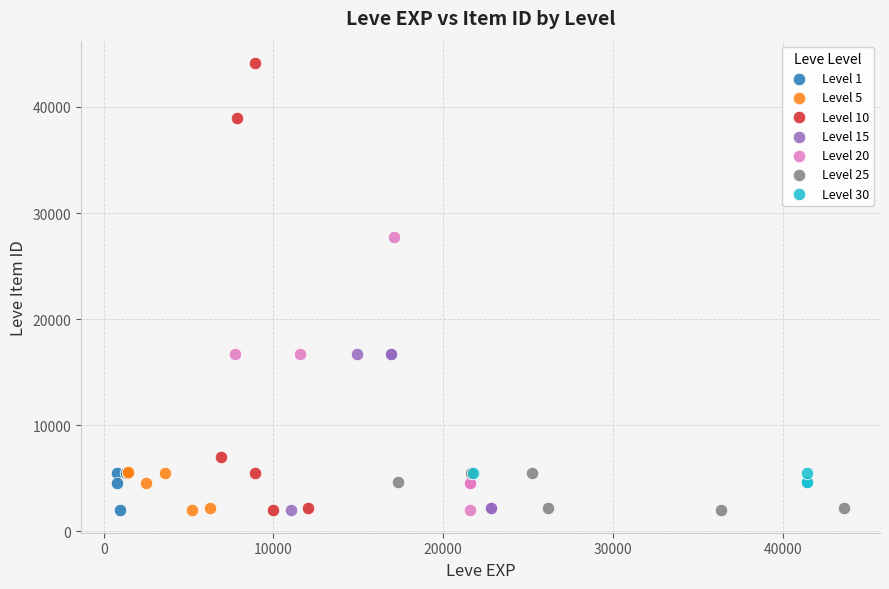

Which series has the largest Y range (max minus min)?

Level 10